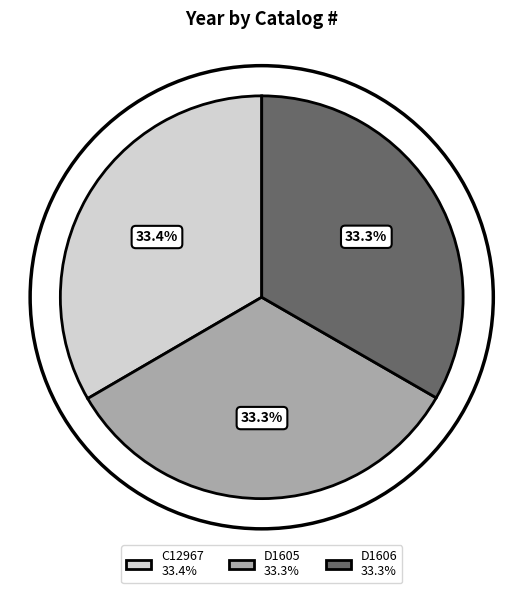

Does any single category account for the majority?

No